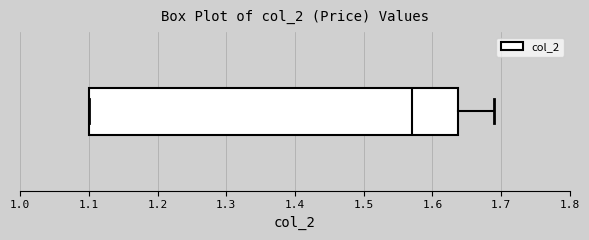

Read this box plot against the x-axis: the position of the median line, the range covered by the box, and the ends of both whiskers. The values are not printed on the chart, so give them approximately, as read against the axis.

median 1.57, box 1.10 to 1.64, whiskers 1.10 to 1.69